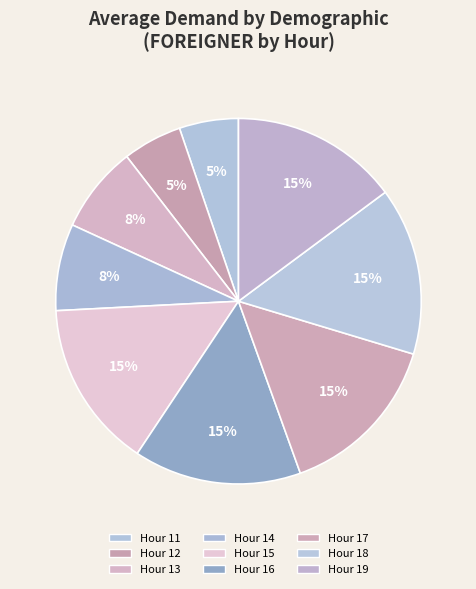

To the nearest percent, what portion does Hour 17 represent?

15%